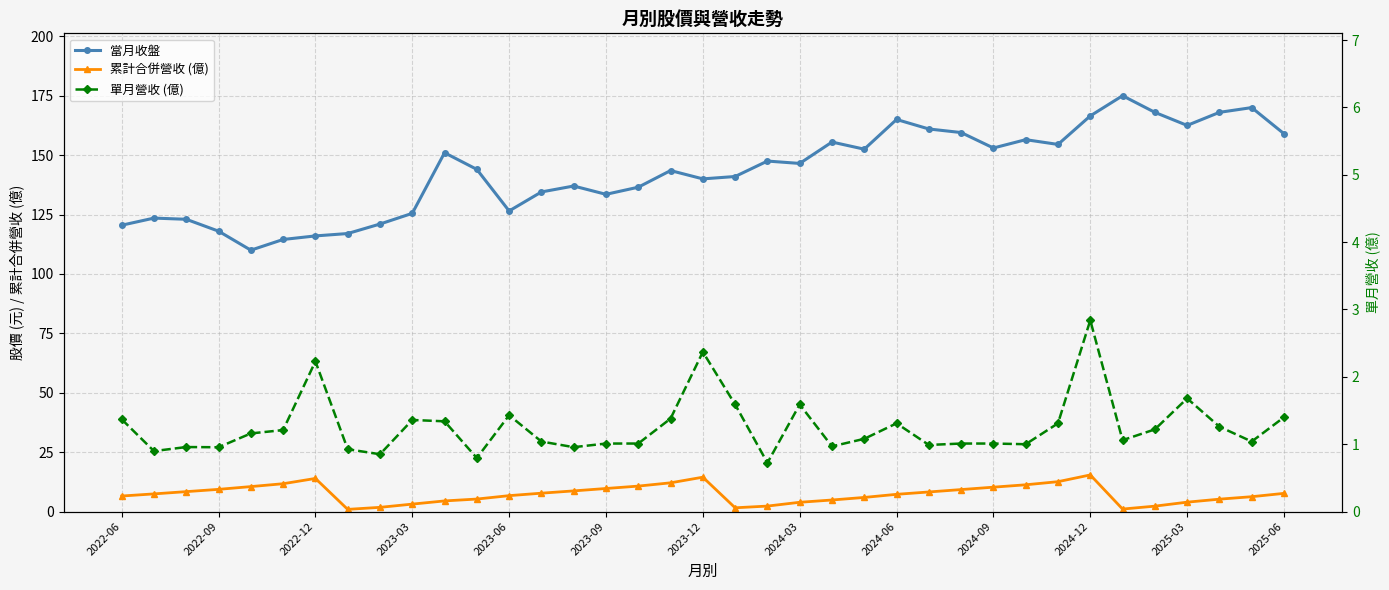

Rank the series by their maximum value, from lowest to highest.

單月營收 (億), 累計合併營收 (億), 當月收盤